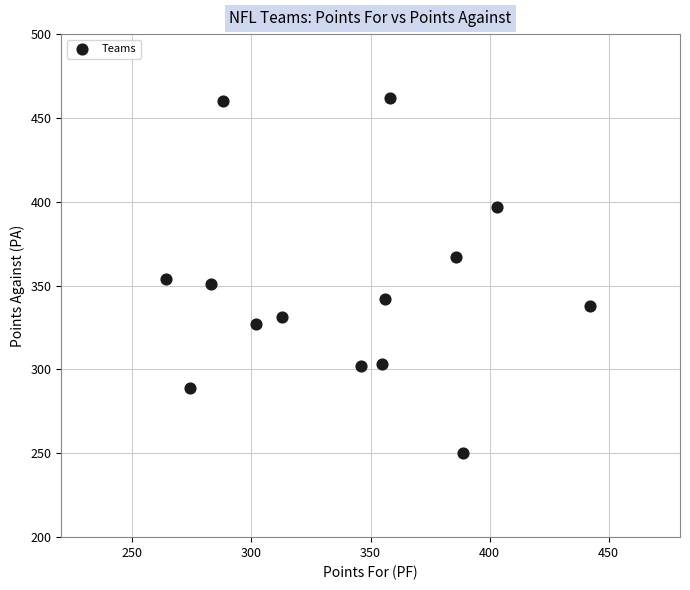

What is the range of Y values (max minus min)?

212